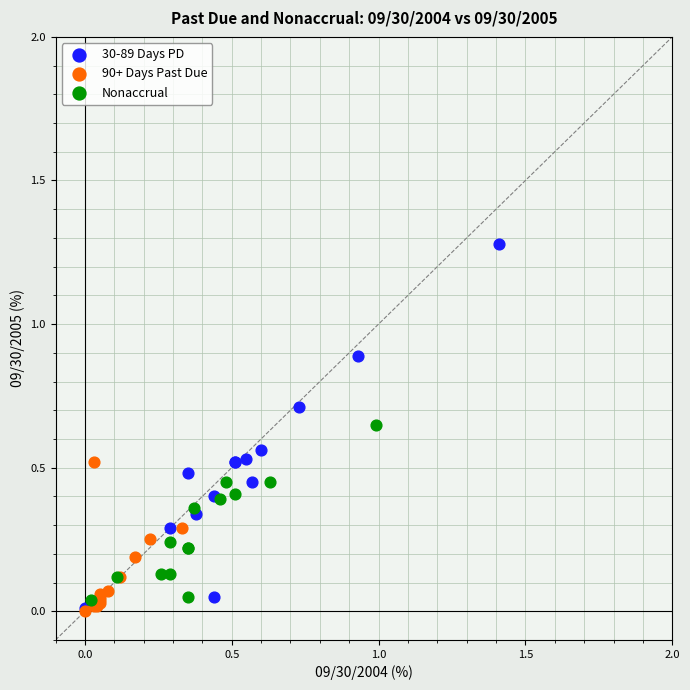

Which series reaches the maximum Y coordinate?

30-89 Days PD